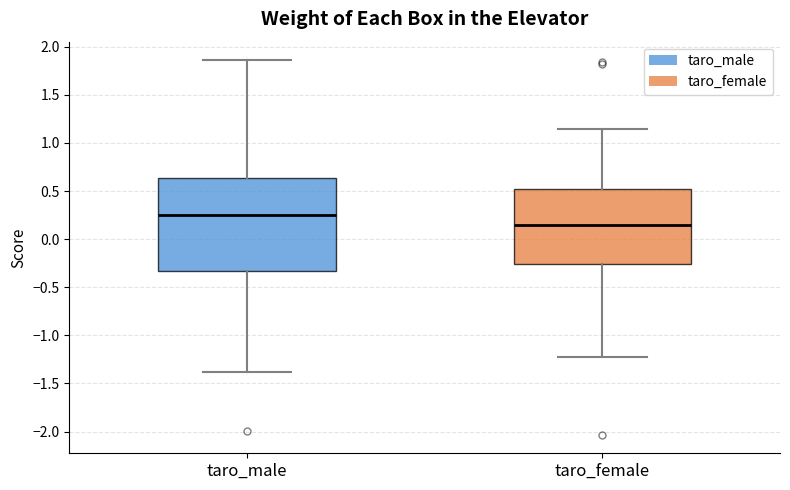

Which box's median line is the highest?

taro_male